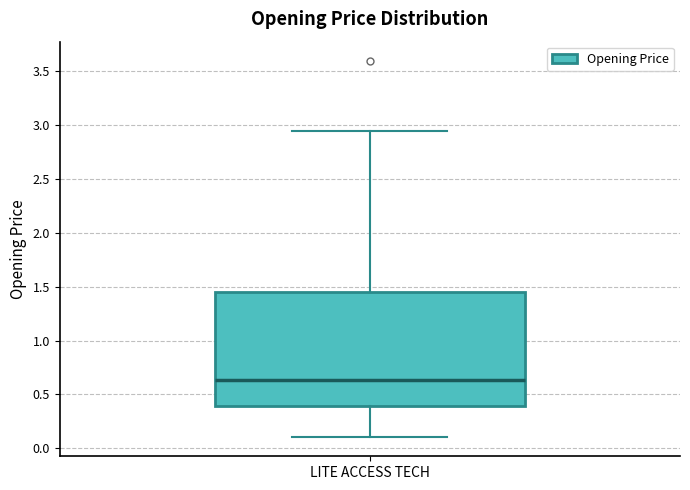

Read this box plot against the y-axis: the position of the median line, the range covered by the box, and the ends of both whiskers. The values are not printed on the chart, so give them approximately, as read against the axis.

median 0.65, box 0.40 to 1.45, whiskers 0.10 to 2.95